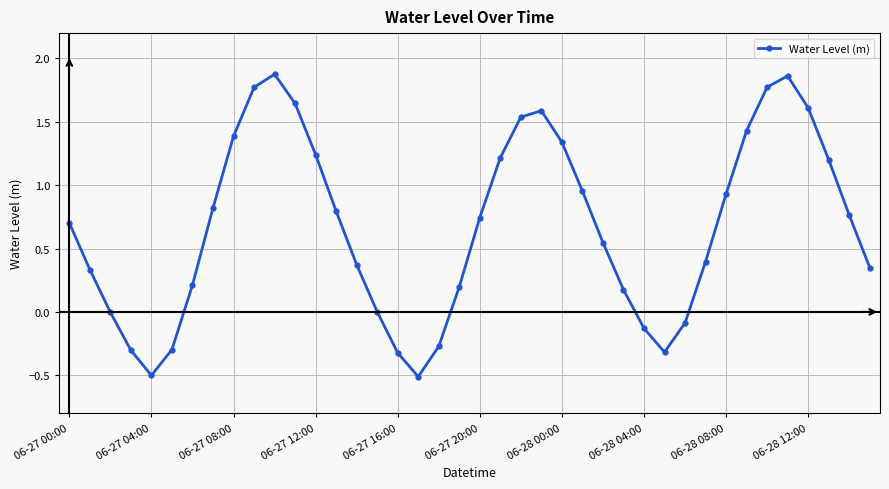

What is the sum of all values?

27.0